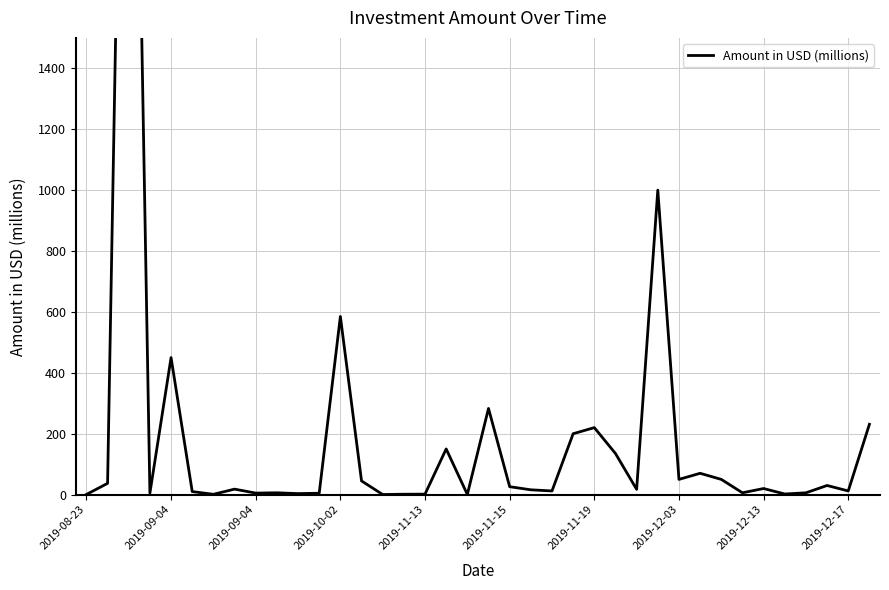

What is the ratio of the value at 34 to the value at 13?

0.1